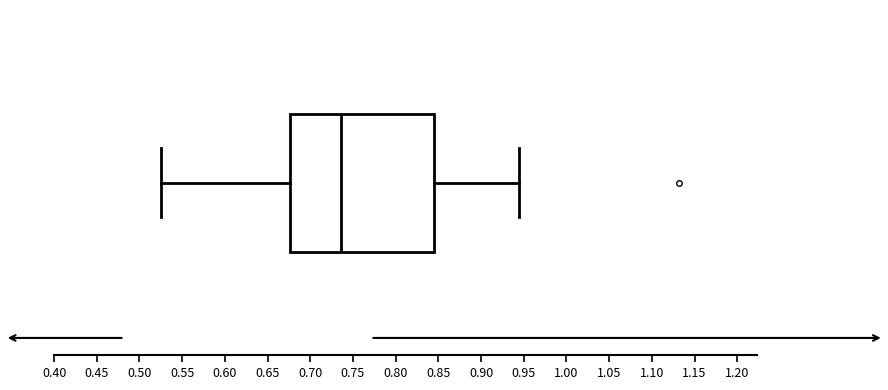

Read this box plot against the x-axis: the position of the median line, the range covered by the box, and the ends of both whiskers. The values are not printed on the chart, so give them approximately, as read against the axis.

median 0.735, box 0.675 to 0.845, whiskers 0.525 to 0.945